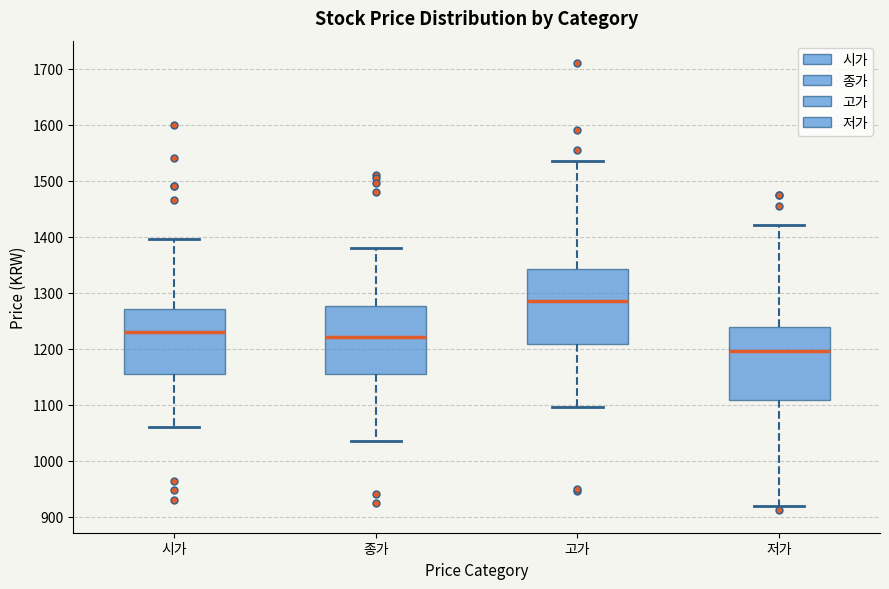

Where is the upper edge of the box for 고가 on the y-axis? The values are not printed on the chart, so give them approximately, as read against the axis.

1340